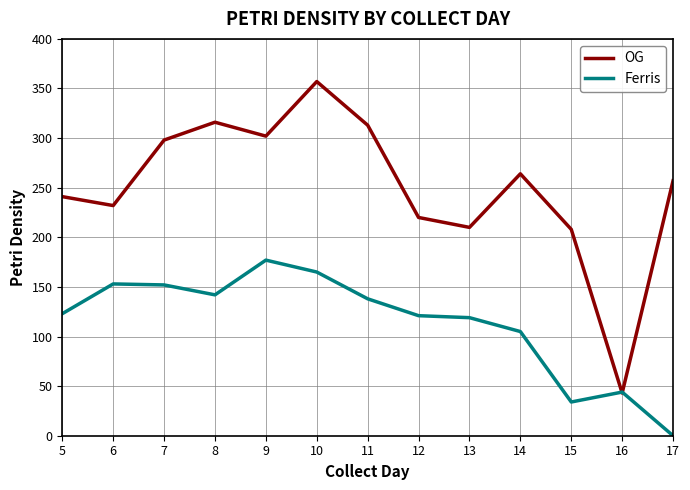

How many times do OG and Ferris cross each other?

2